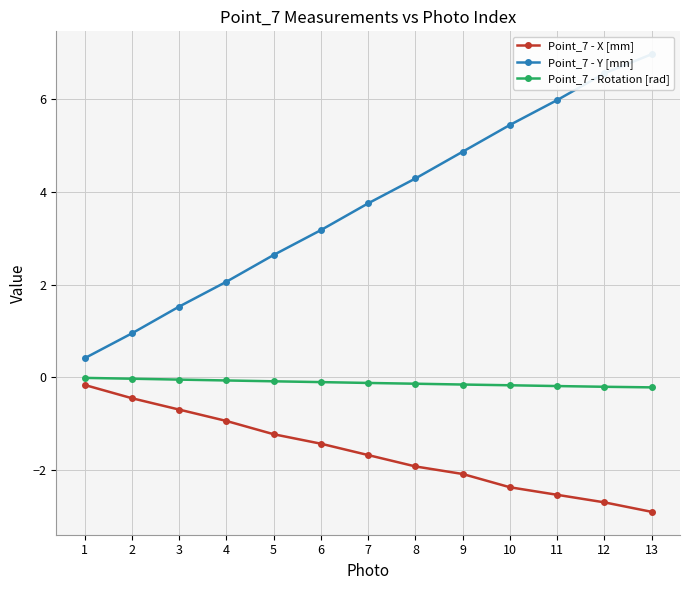

List the labels in order of Point_7 - X [mm] value, largest first.

1, 2, 3, 4, 5, 6, 7, 8, 9, 10, 11, 12, 13